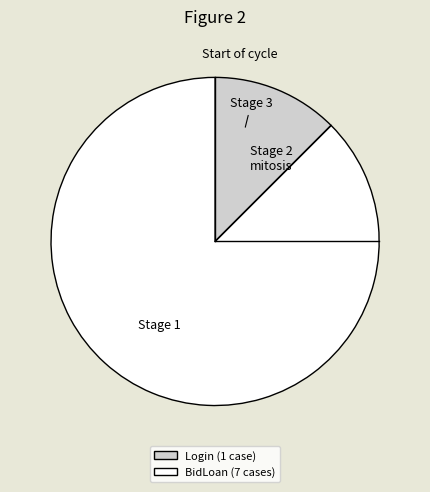

Count the number of slices in the pie.

2